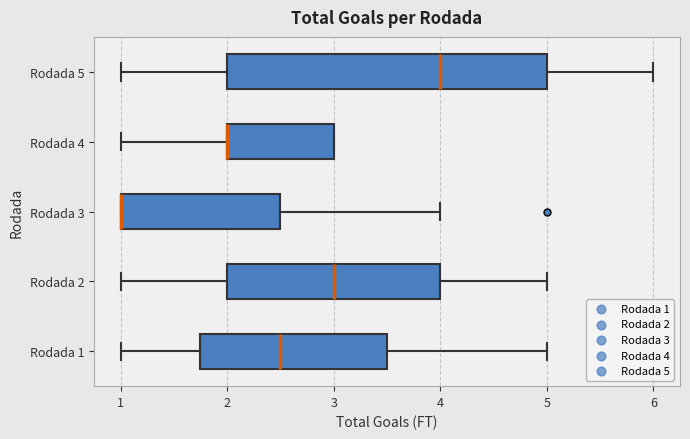

Reading bottom to top, read every box against the x-axis: the position of its median line, the range the box covers, and the ends of its whiskers. The values are not printed on the chart, so give them approximately, as read against the axis.

Rodada 1: median 2.5, box 1.8 to 3.5, whiskers 1.0 to 5.0
Rodada 2: median 3.0, box 2.0 to 4.0, whiskers 1.0 to 5.0
Rodada 3: median 1.0 (drawn on the box's left edge), box 1.0 to 2.5, whiskers 1.0 to 4.0
Rodada 4: median 2.0 (drawn on the box's left edge), box 2.0 to 3.0, whiskers 1.0 to 3.0
Rodada 5: median 4.0, box 2.0 to 5.0, whiskers 1.0 to 6.0